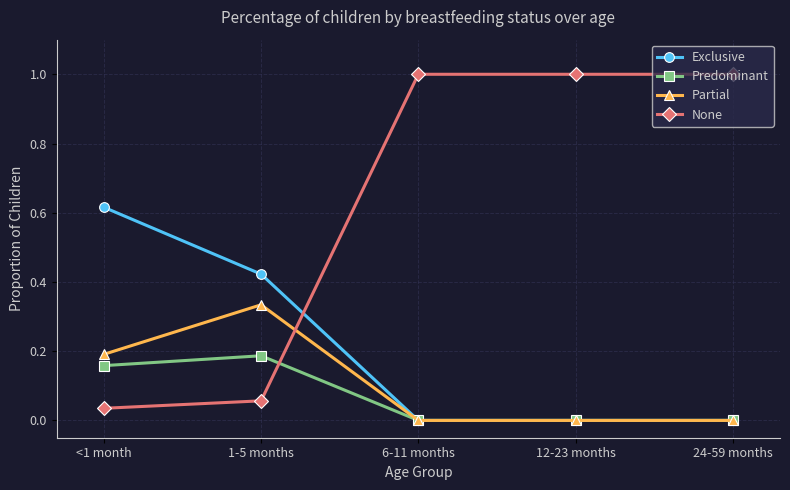

What is the greatest value displayed?

1.0